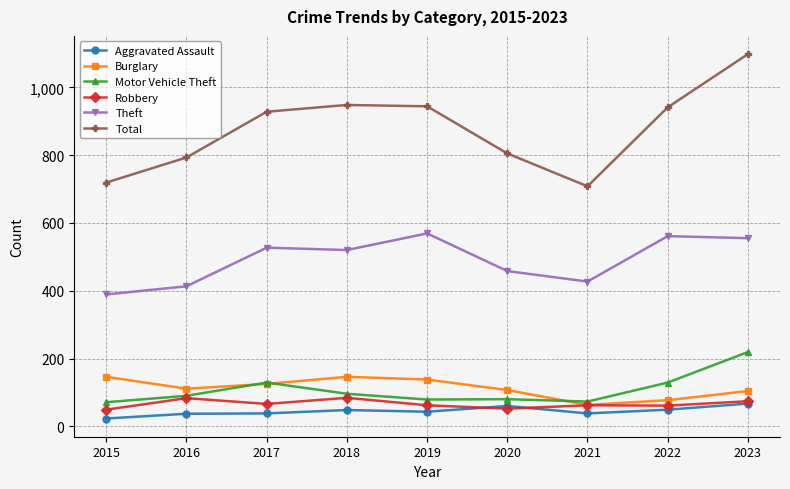

Which series has the largest range (max minus min)?

Total